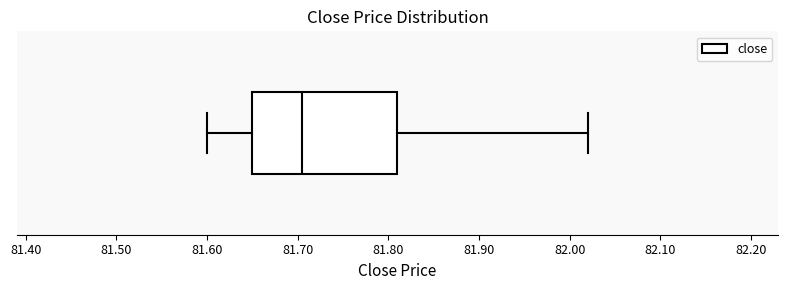

Transcribe this box plot: give where the median line is, the range the box spans, and where the two whiskers end, as read against the x-axis. The values are not printed on the chart, so give them approximately, as read against the axis.

median 81.70, box 81.65 to 81.81, whiskers 81.60 to 82.02